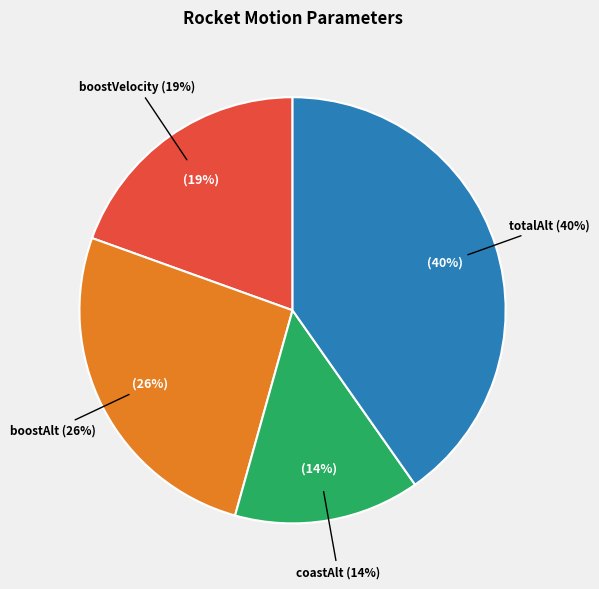

True or false: totalAlt accounts for 40% of the total.

True